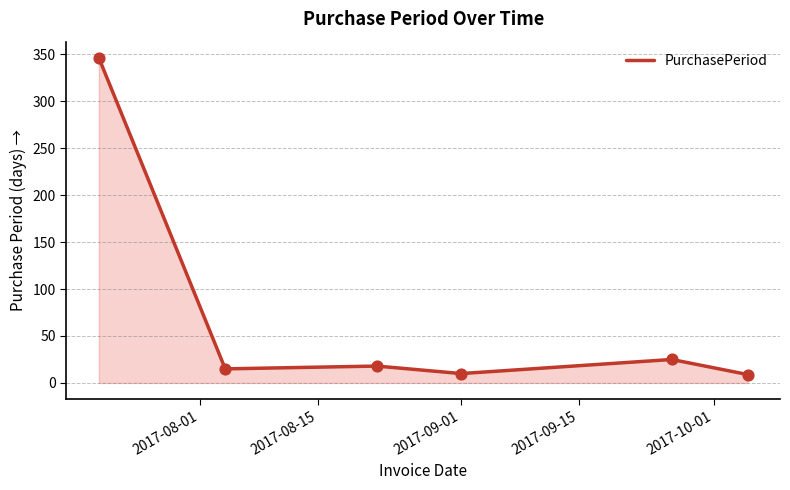

What is the difference between the maximum and minimum values?

337